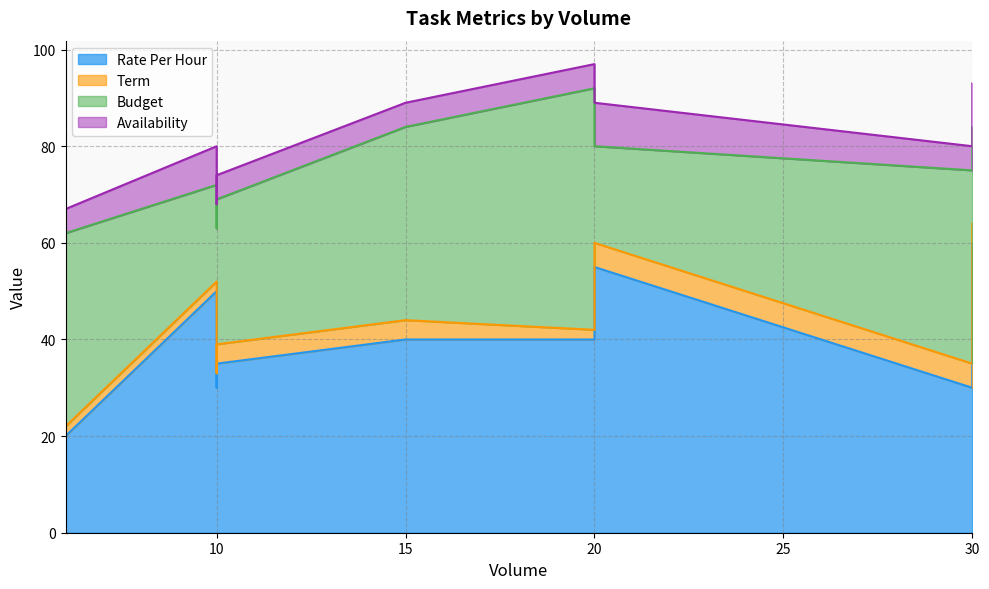

At which label does Budget reach its peak?

20